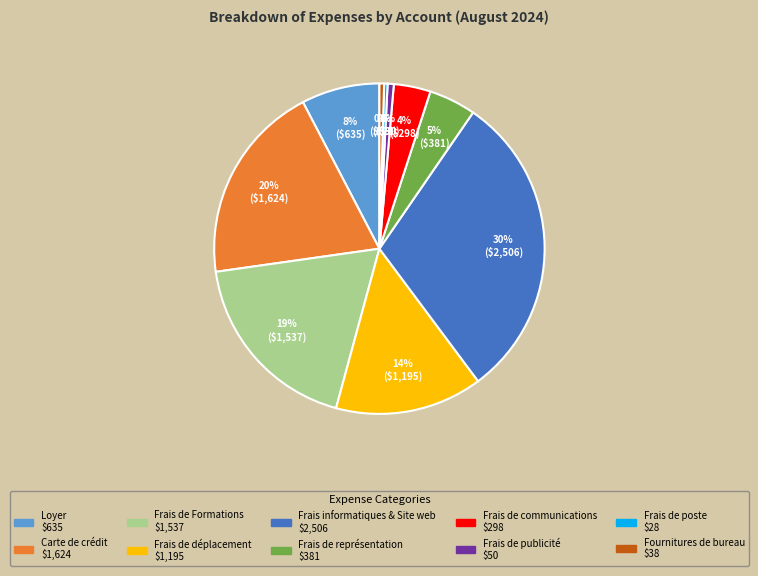

Between Loyer and Frais de déplacement, which is larger?

Frais de déplacement